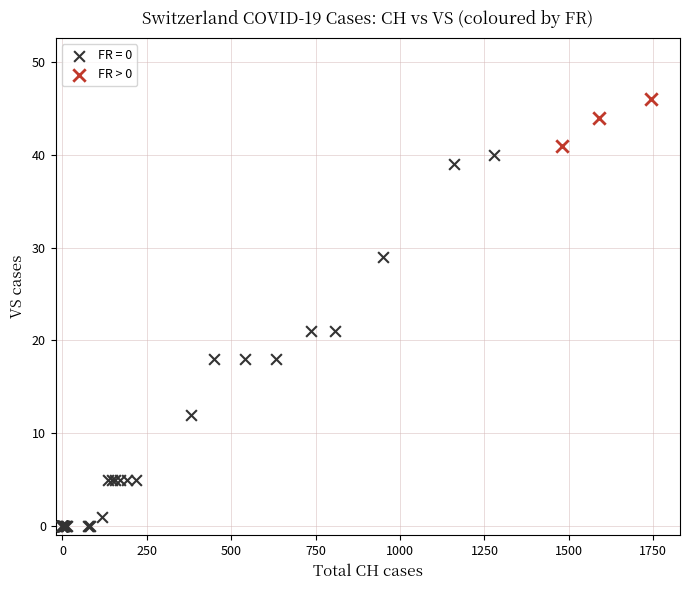

Which series contains the highest Y value?

FR > 0